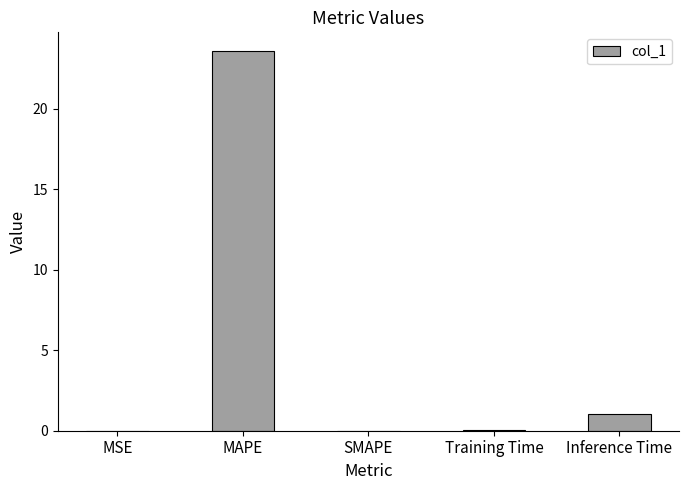

What is the sum of the values at SMAPE and Inference Time?

1.0